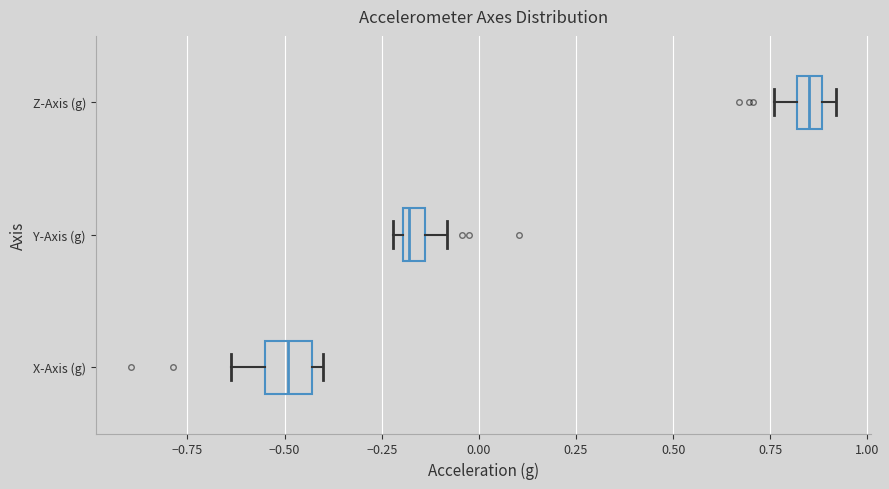

Which box has the furthest to the right median line?

Z-Axis (g)